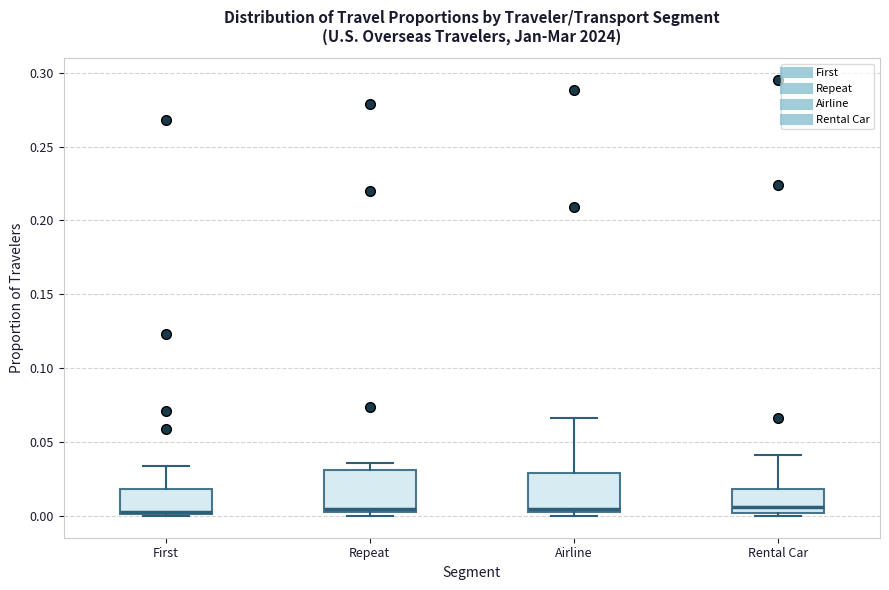

Where is the lower edge of the box for First on the y-axis? The values are not printed on the chart, so give them approximately, as read against the axis.

0.000